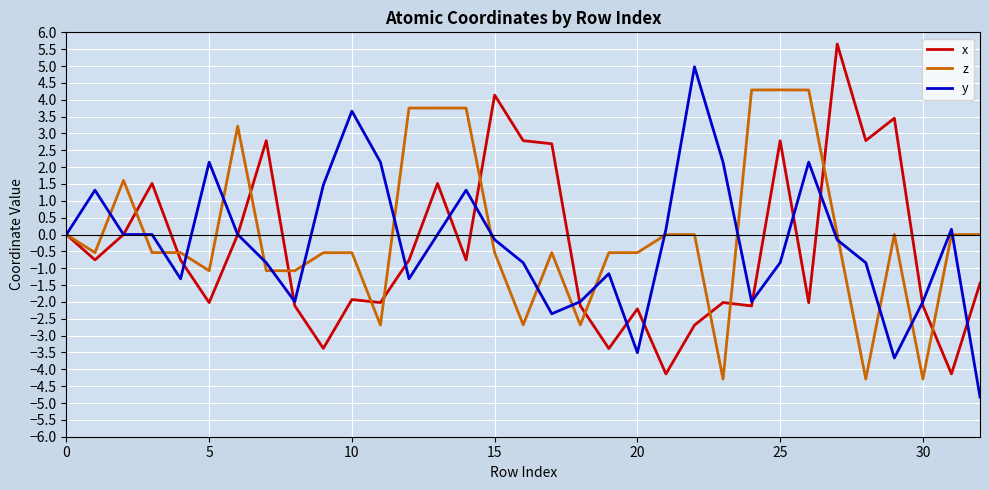

What is the highest value of the y series?

5.0